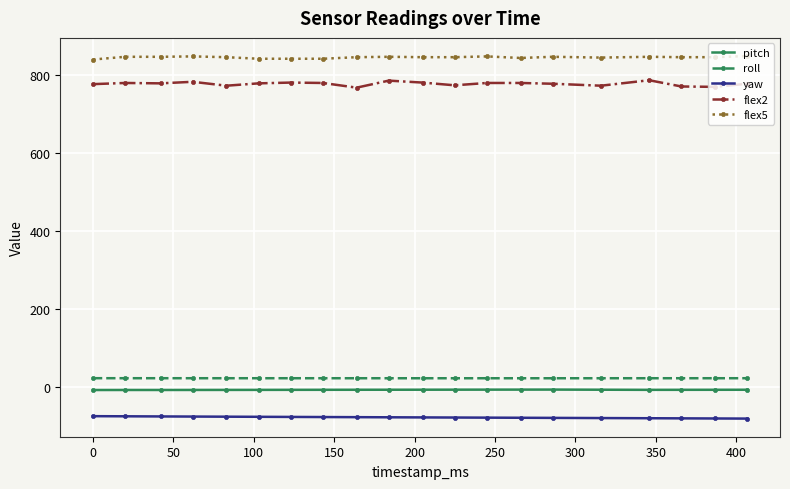

True or false: pitch and flex2 cross at least once.

False